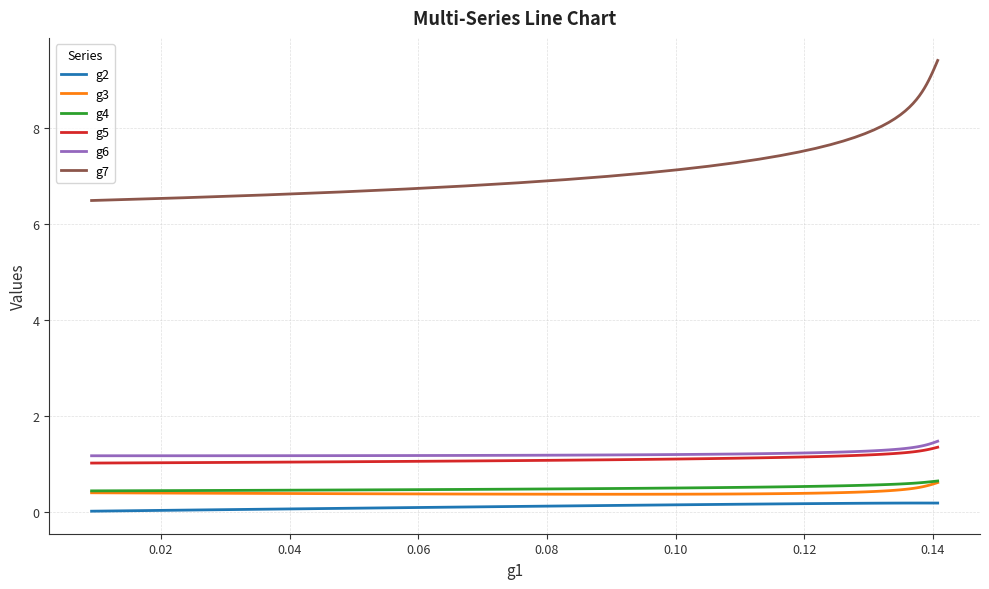

What is the sum of all g5 values?

47.0